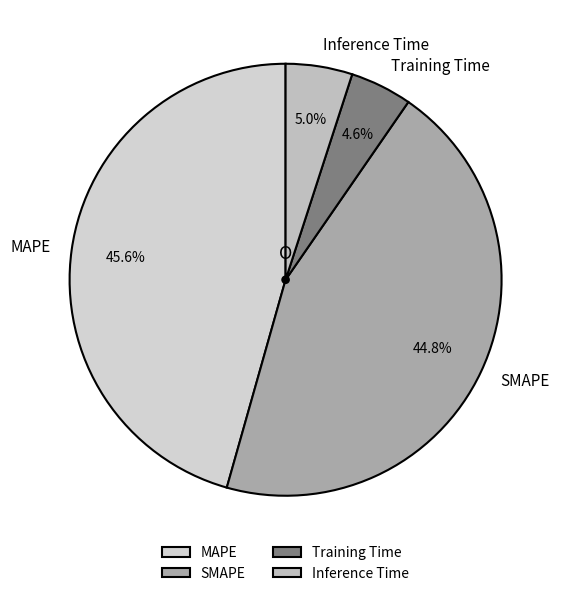

Does MAPE represent more than half of the total?

No